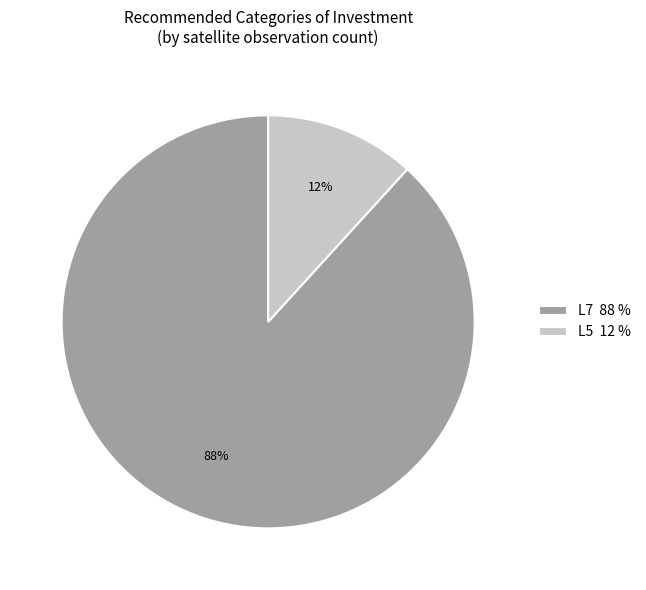

To the nearest percent, what is the difference between the L7 and L5 slice percentages?

76%